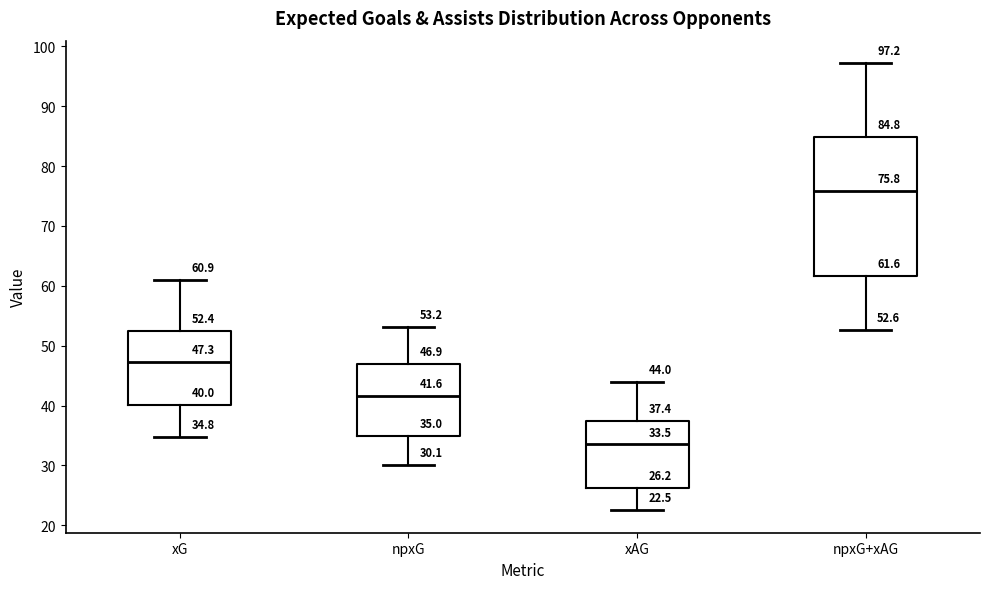

Which box has the lowest median line?

xAG